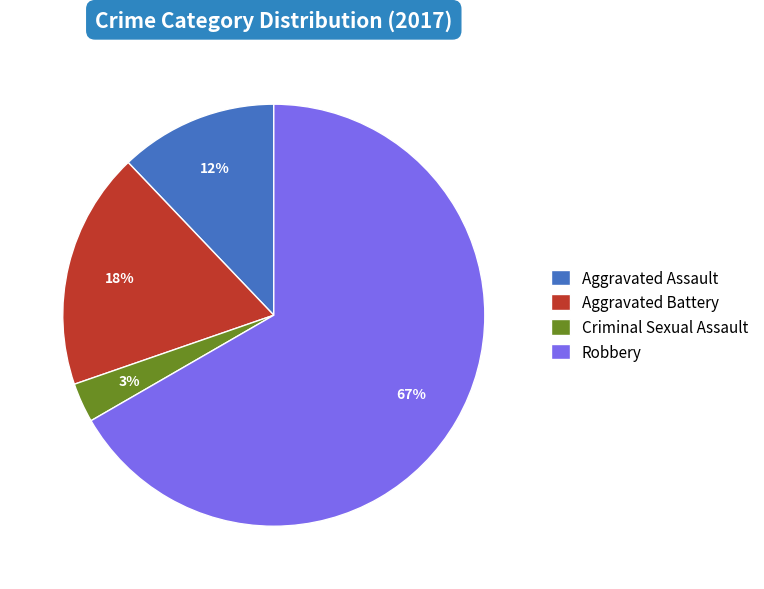

What is the smallest slice in the pie chart?

Criminal Sexual Assault